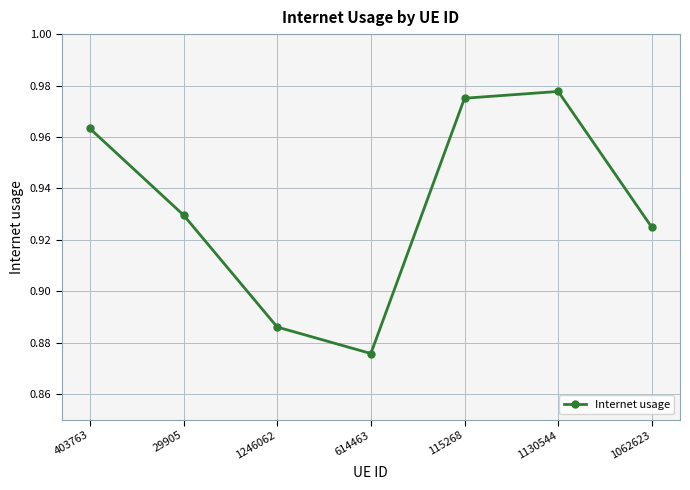

Rank the categories by value from lowest to highest.

614463, 1246062, 1062623, 29905, 403763, 115268, 1130544